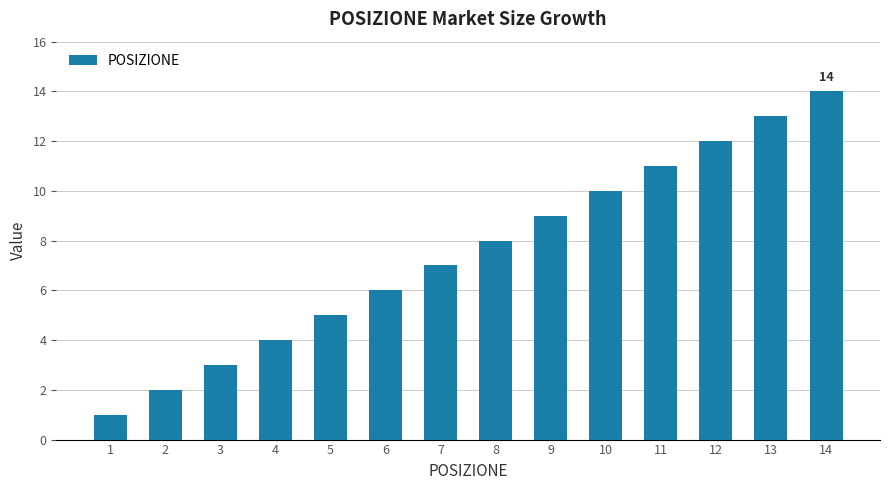

How many values are below 8?

7